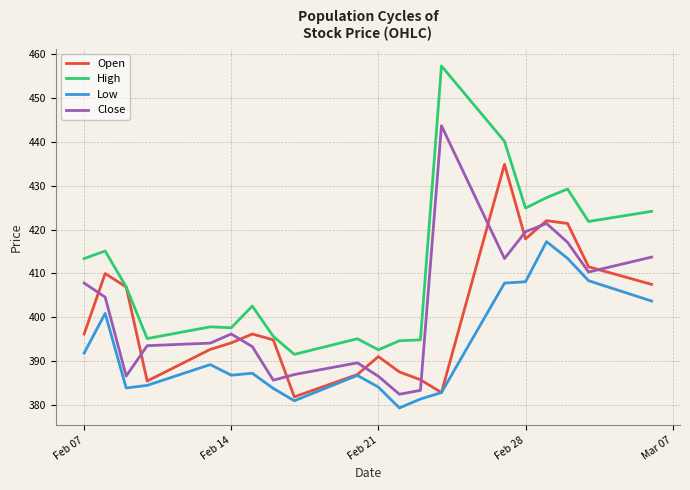

What is the maximum value for Close?

443.7